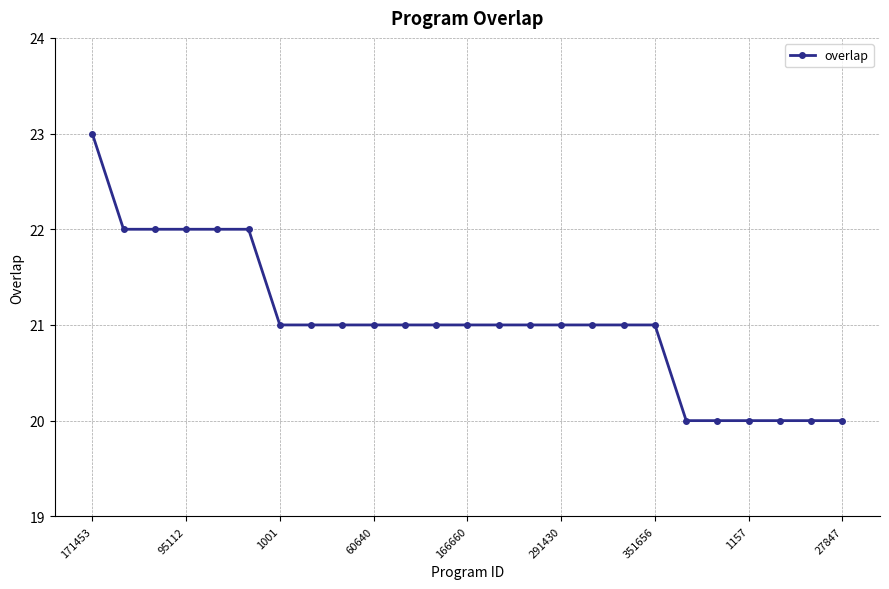

What is the value of the 14th point from the left?

21